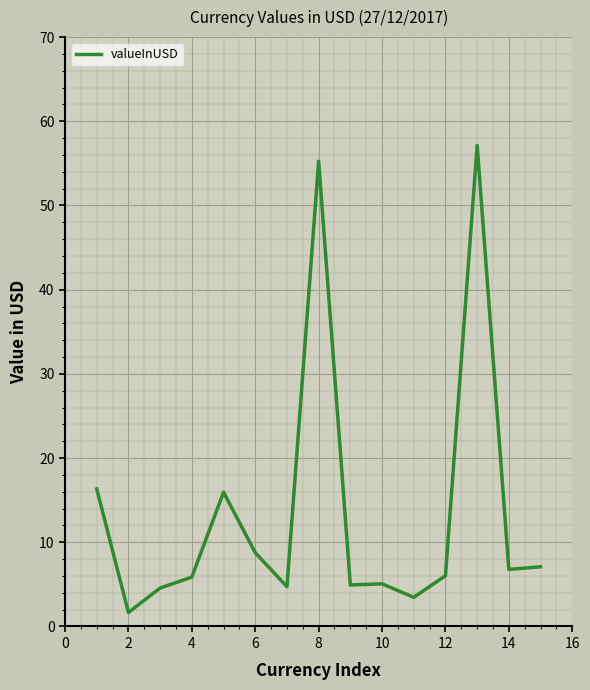

What is the minimum value shown in the chart?

1.7